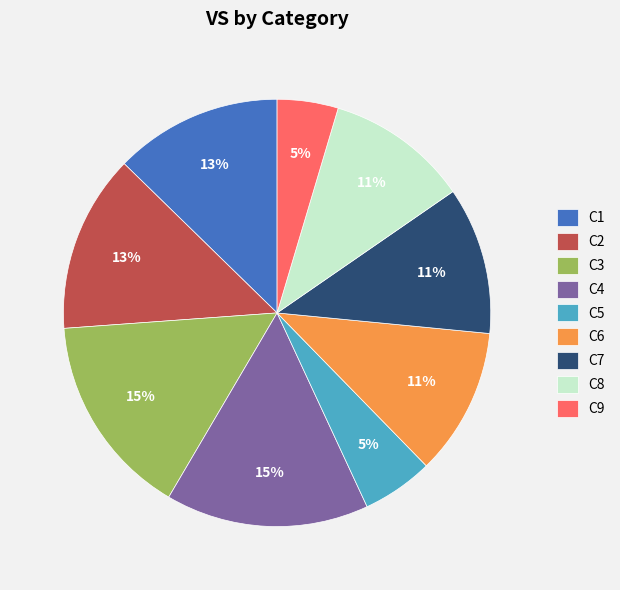

Is there a majority slice in this chart?

No